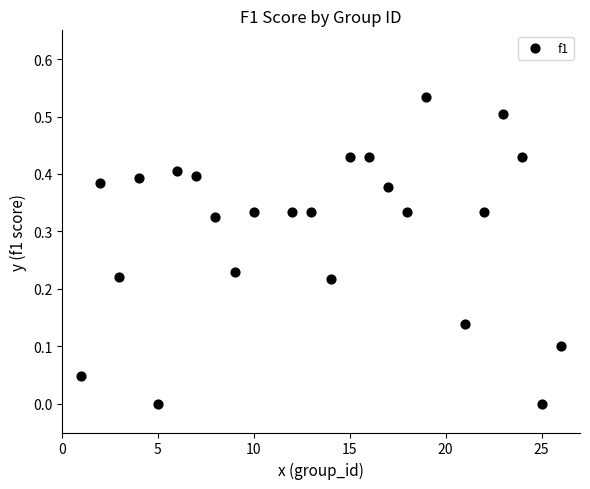

What is the range of X values (max minus min)?

25.0